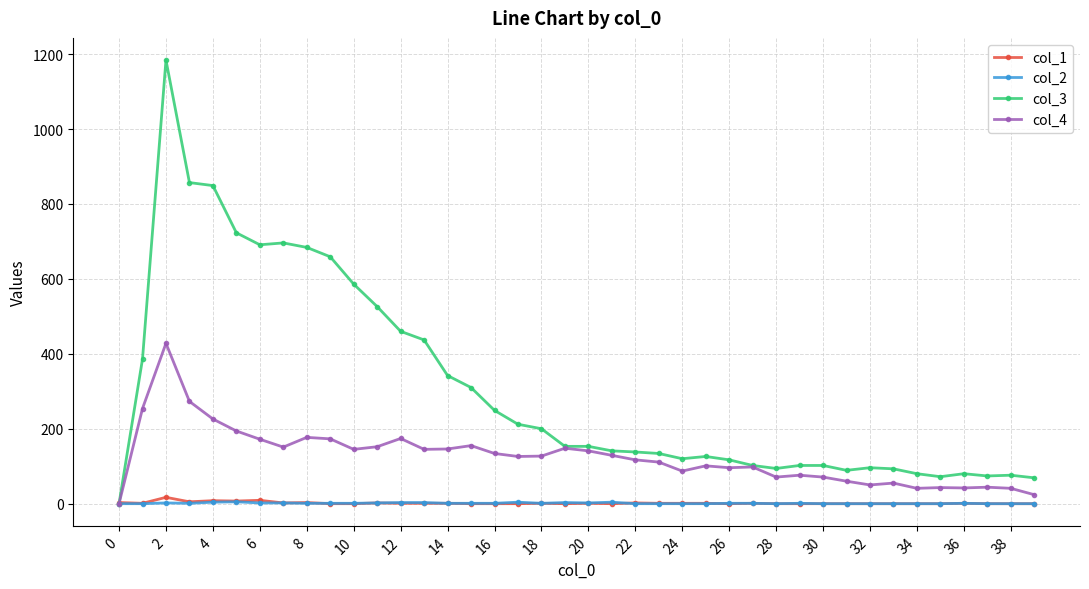

How many values in the col_3 series are below 153?

20